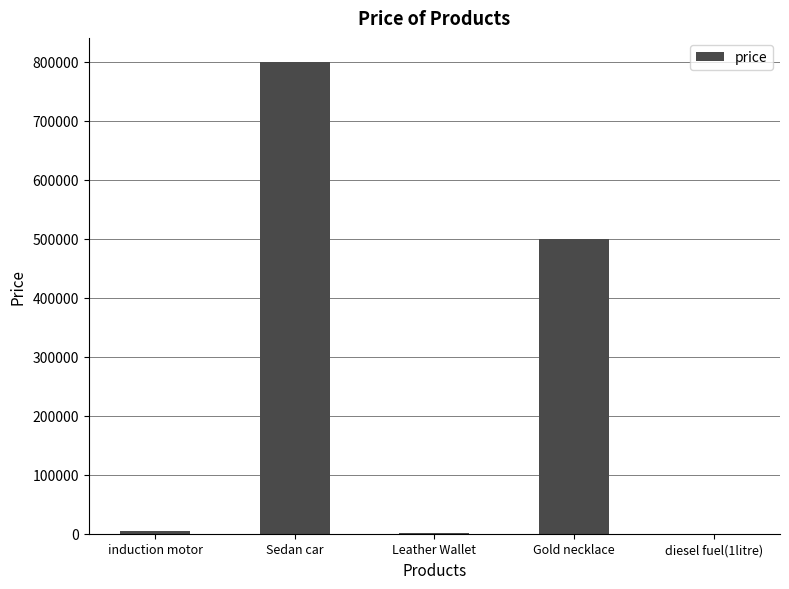

What is the average value?

261258